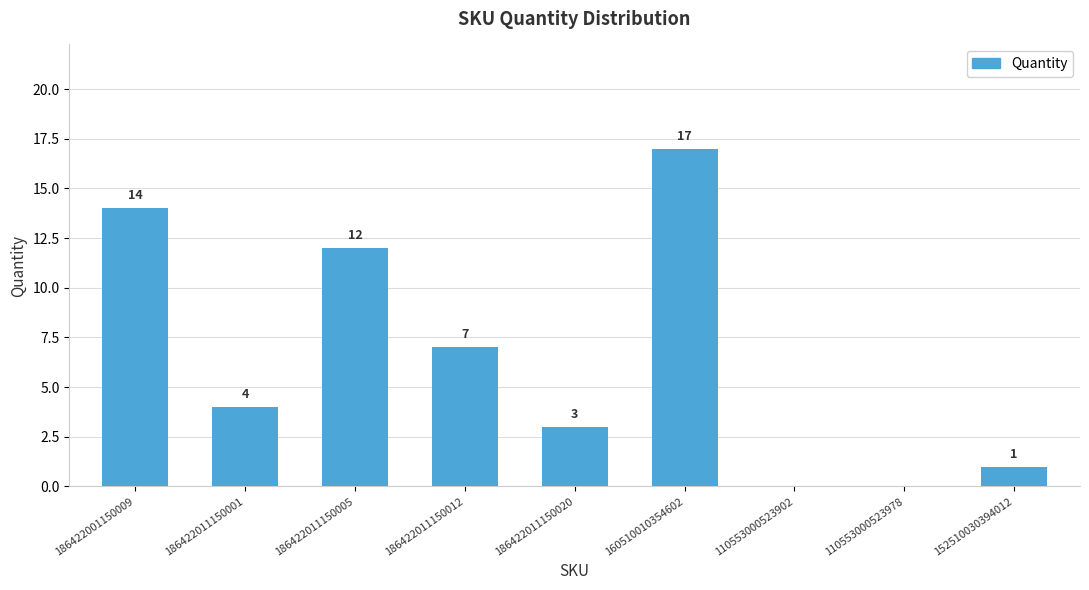

How many distinct data groups are displayed?

1